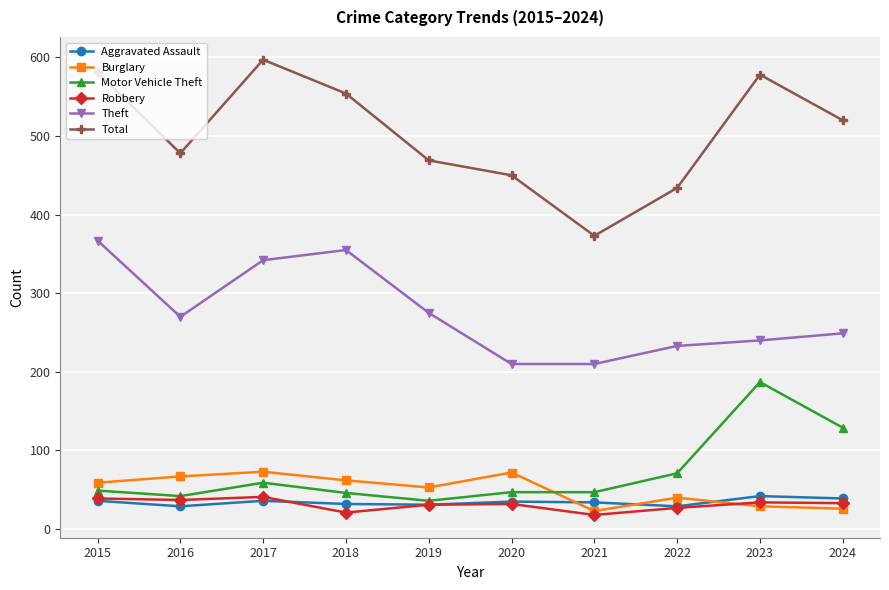

The value of Total at 2021 is 89. True or false?

False